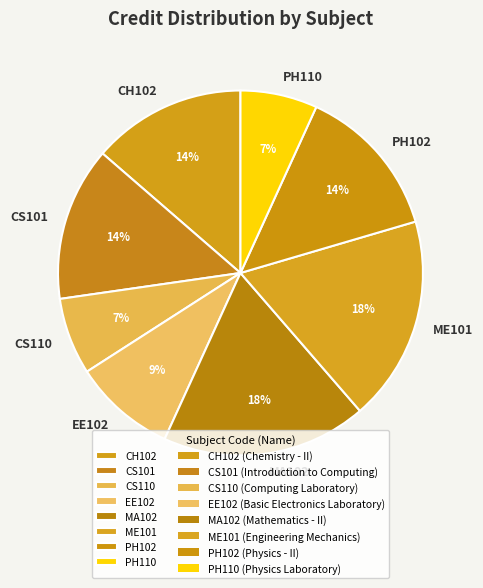

Is it true that ME101 is 18% of the pie?

True